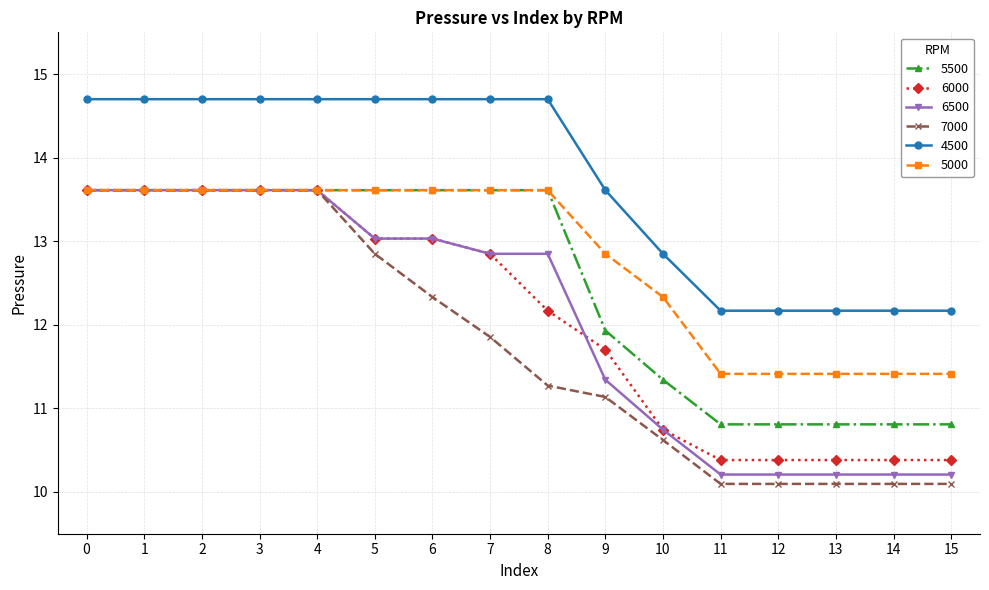

True or false: 5500 and 4500 cross at least once.

False